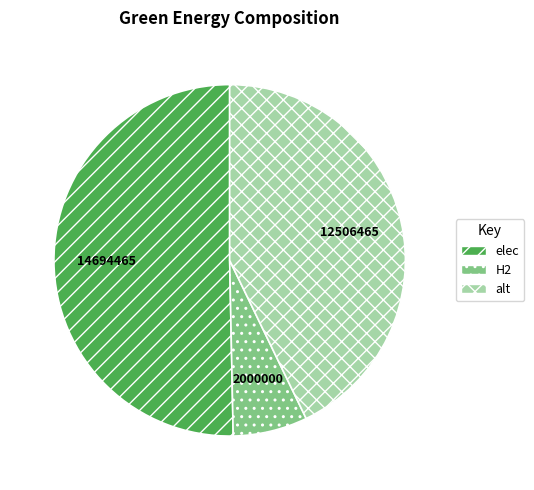

Rank the categories by value from lowest to highest.

H2, alt, elec